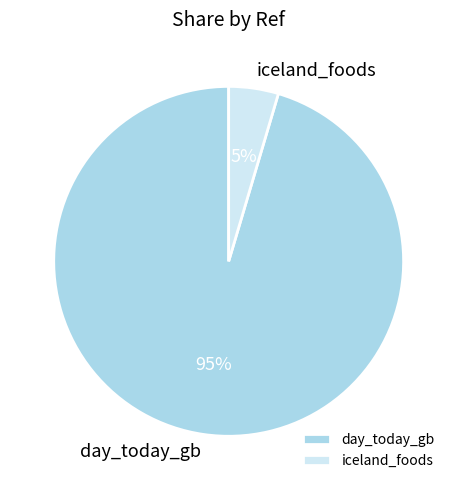

The iceland_foods slice represents 5% of the pie. True or false?

True